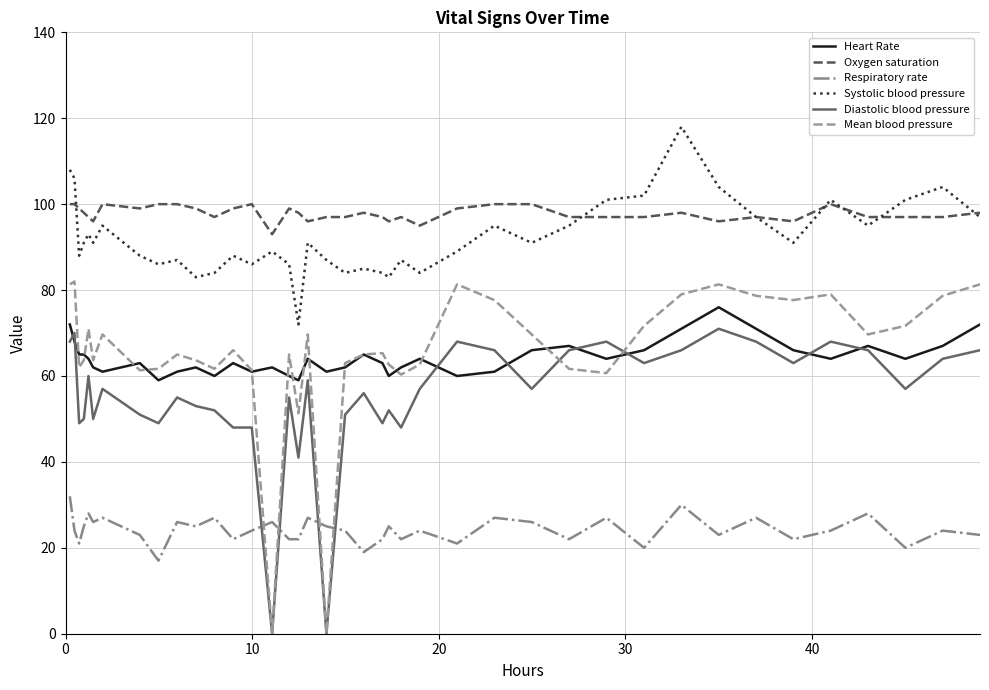

Does the chart display data point markers on the line(s)?

No